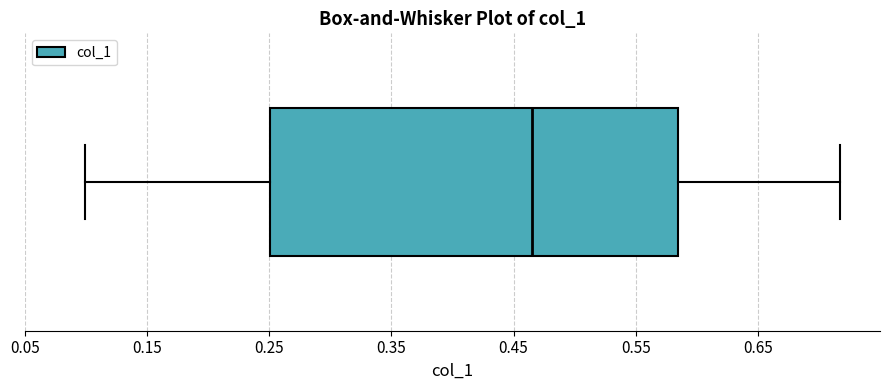

Transcribe this box plot: give where the median line is, the range the box spans, and where the two whiskers end, as read against the x-axis. The values are not printed on the chart, so give them approximately, as read against the axis.

median 0.46, box 0.25 to 0.58, whiskers 0.10 to 0.72